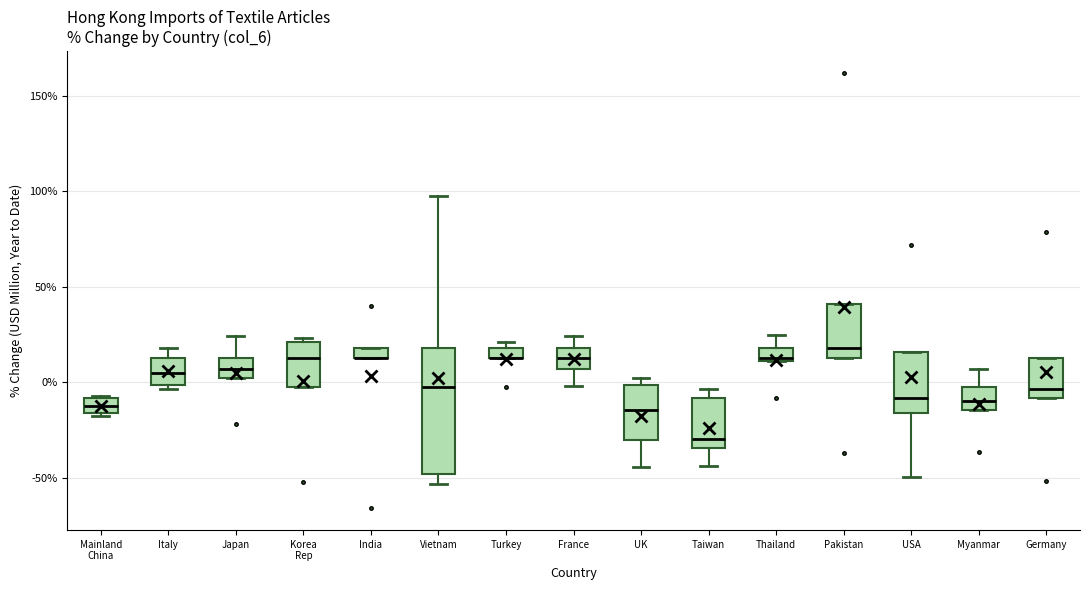

Where does the lower whisker of the box for Taiwan end on the y-axis? The values are not printed on the chart, so give them approximately, as read against the axis.

-45